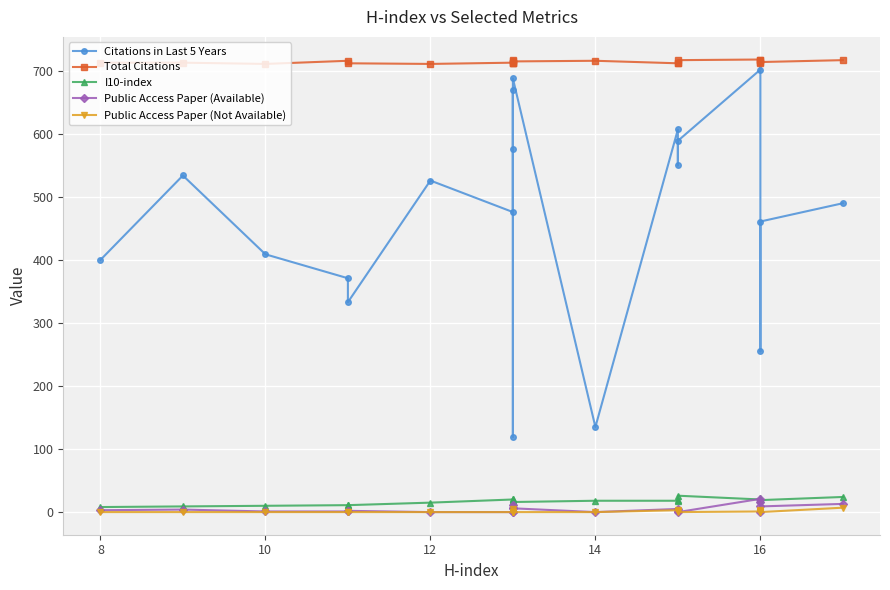

Rank the series by their maximum value, from lowest to highest.

Public Access Paper (Not Available), Public Access Paper (Available), I10-index, Citations in Last 5 Years, Total Citations